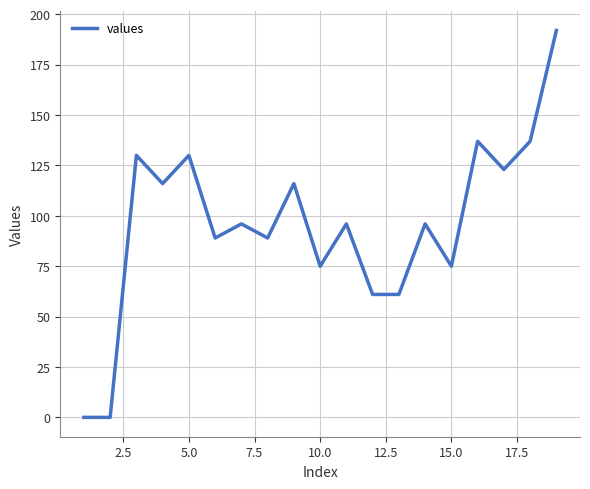

What is the difference between the maximum and minimum values?

192